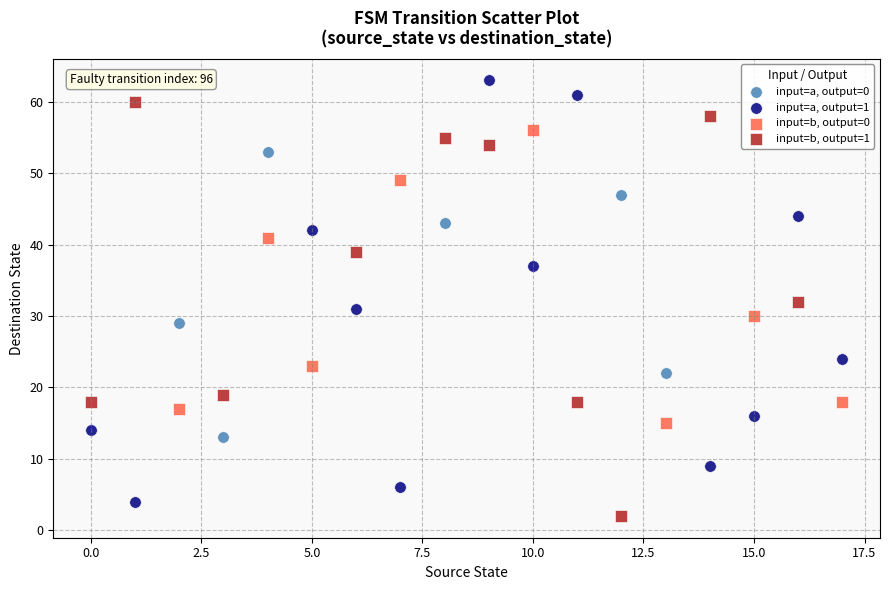

Which series contains the highest Y value?

input=a, output=1